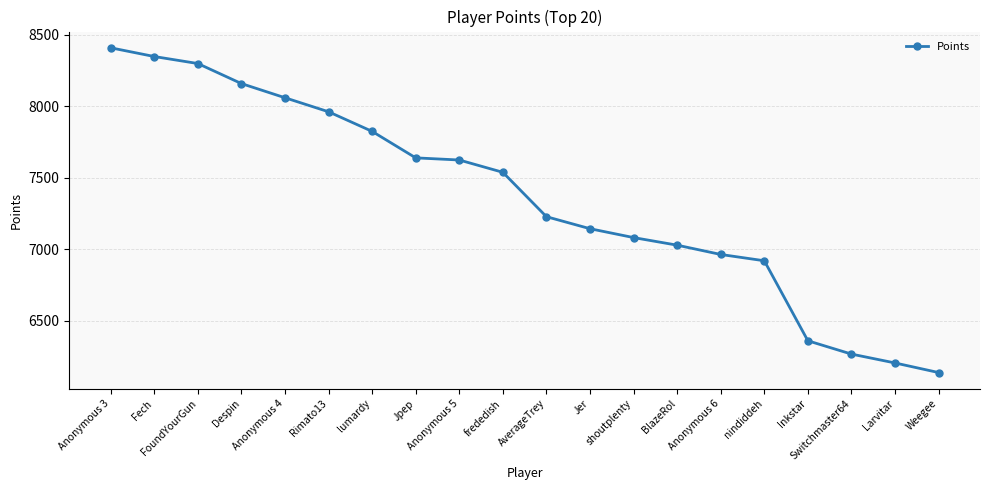

Reading right to left, list all the values displayed in this chart.

Weegee=6139	Larvitar=6206	Switchmaster64=6268	Inkstar=6361	nindiddeh=6920	Anonymous 6=6964	BlazeRol=7029	shoutplenty=7082	Jer=7144	AverageTrey=7228	frededish=7538	Anonymous 5=7624	Jpep=7639	lumardy=7824	Rimato13=7961	Anonymous 4=8059	Despin=8158	FoundYourGun=8298	Fech=8347	Anonymous 3=8408